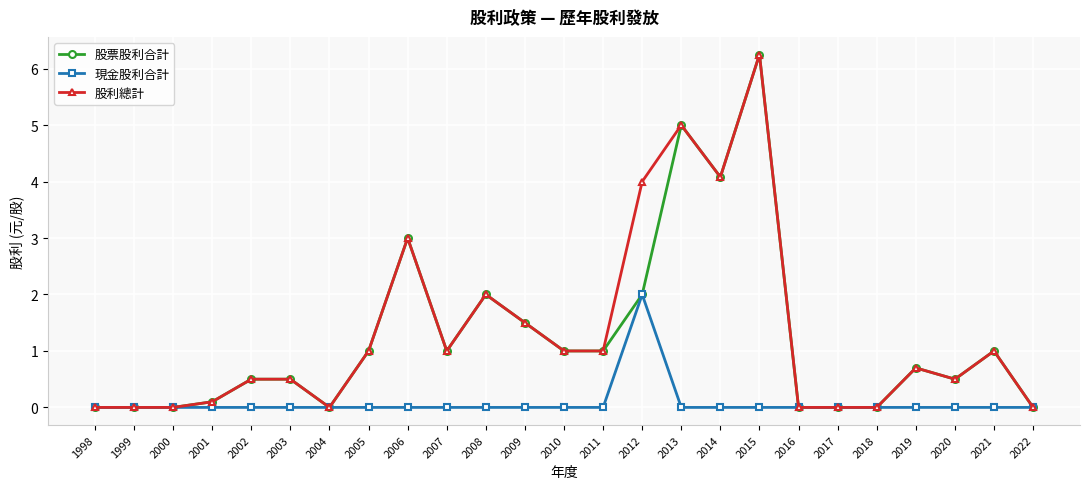

True or false: 股利總計 has more than 0 interior local peaks.

True